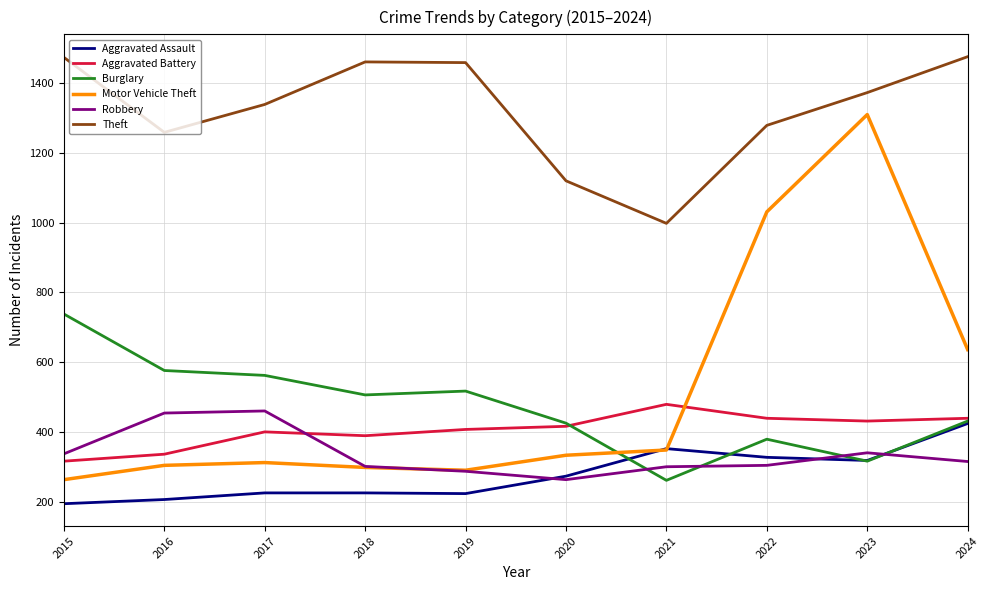

The value of Theft at 2019 is 1459. True or false?

True